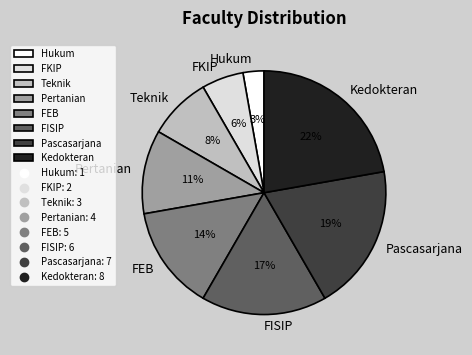

To the nearest percent, what is the difference between the Pascasarjana and Pertanian slice percentages?

8%